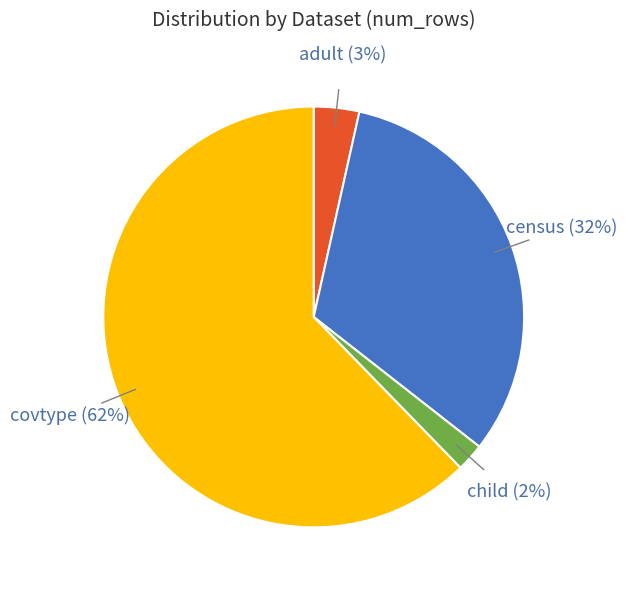

Does any single category account for the majority?

Yes